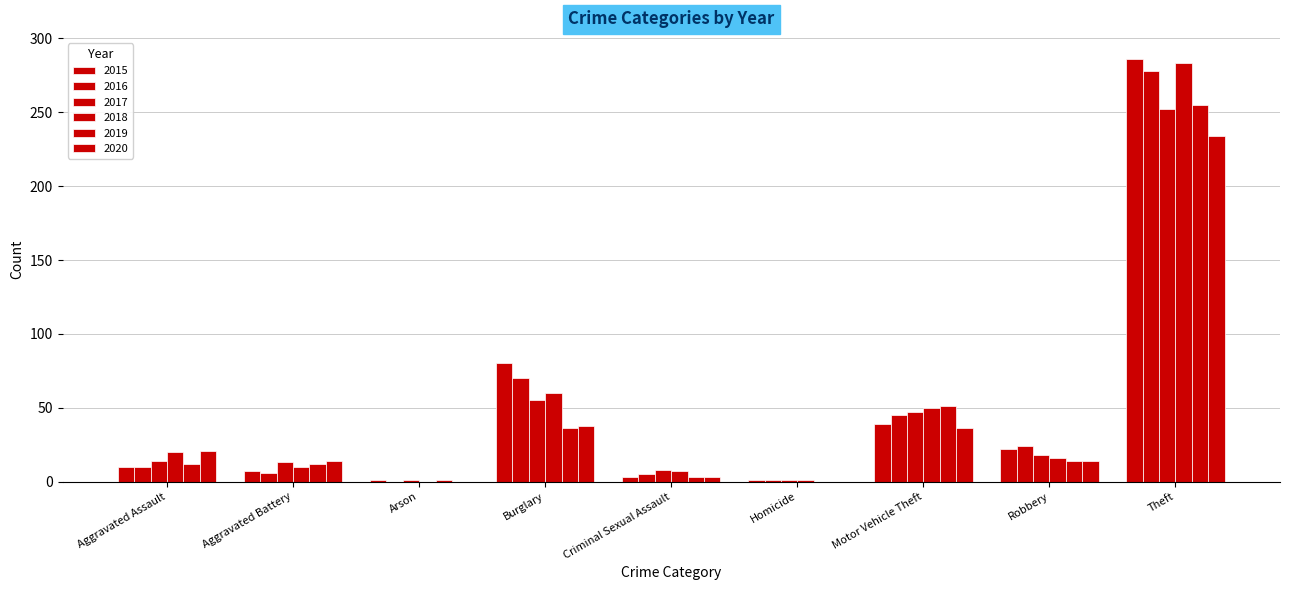

How many groups of bars are there?

9